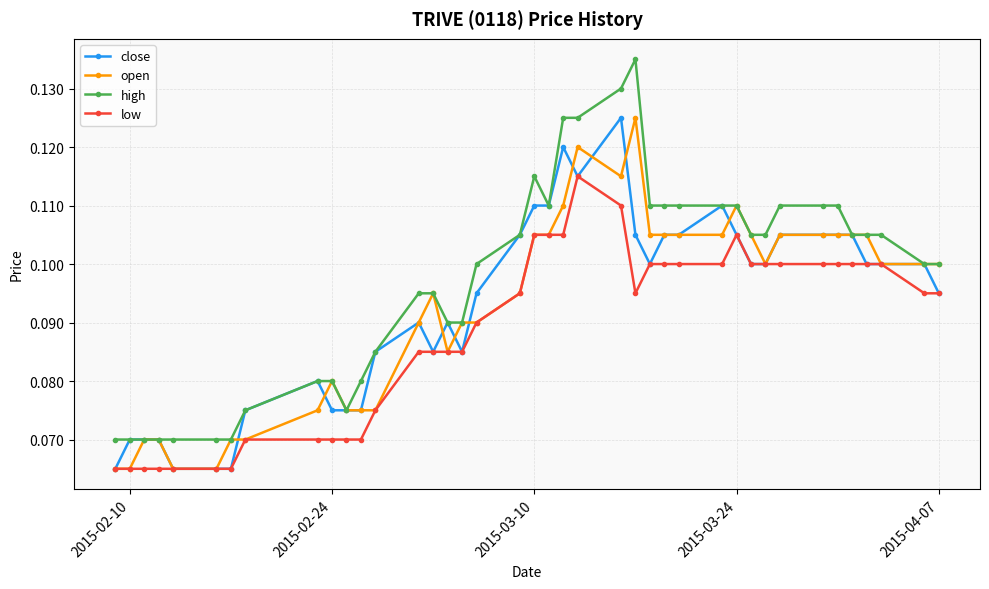

Does the chart have visible grid lines?

Yes